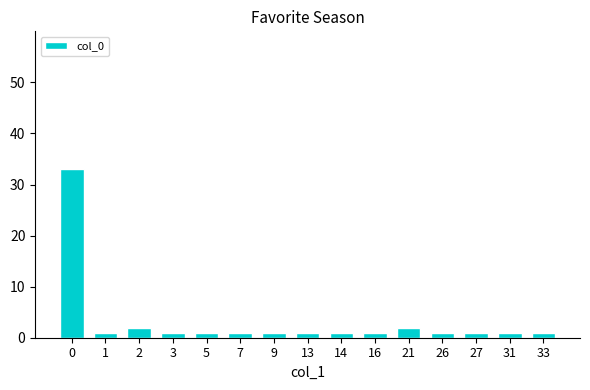

Reading left to right, transcribe all the data shown in this chart.

33	1	2	1	1	1	1	1	1	1	2	1	1	1	1